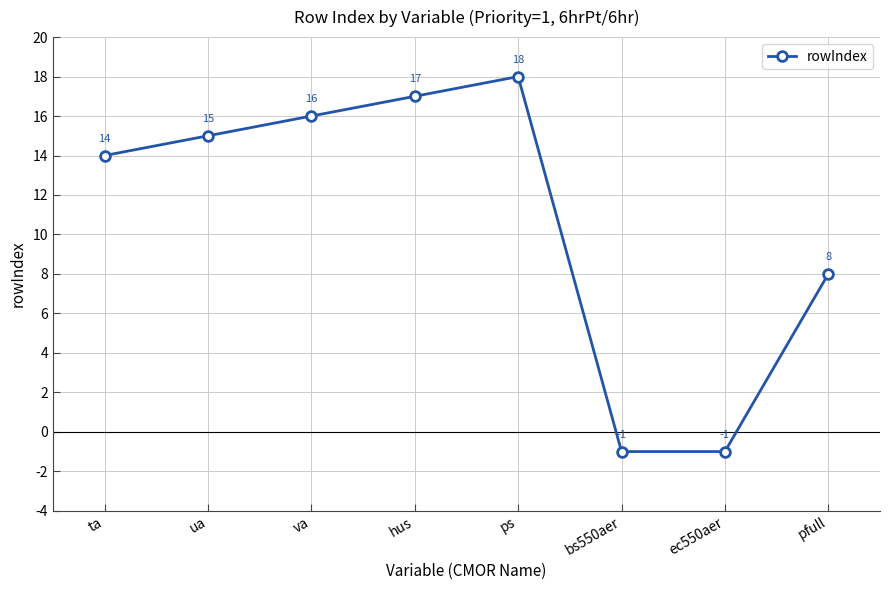

What is the greatest value displayed?

18